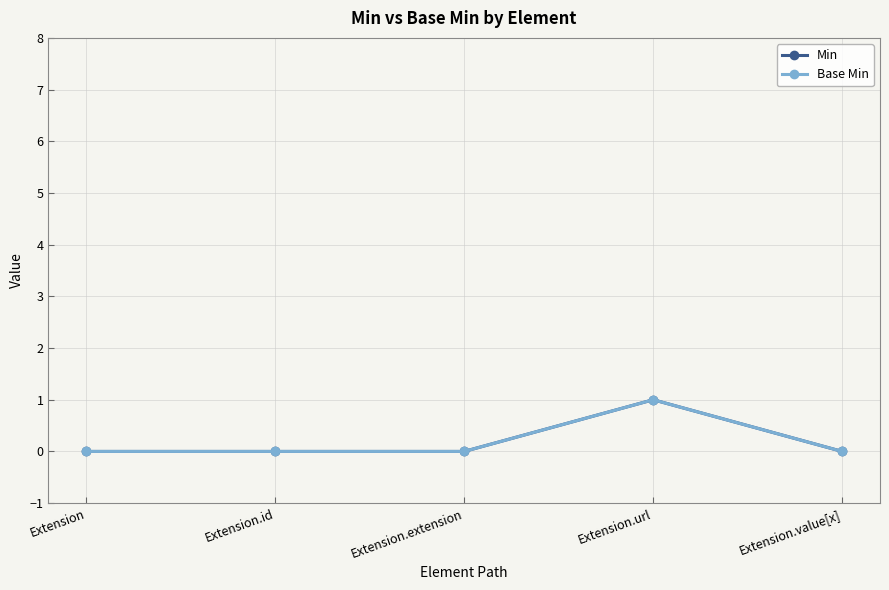

Is this an area chart (filled region under the line)?

No